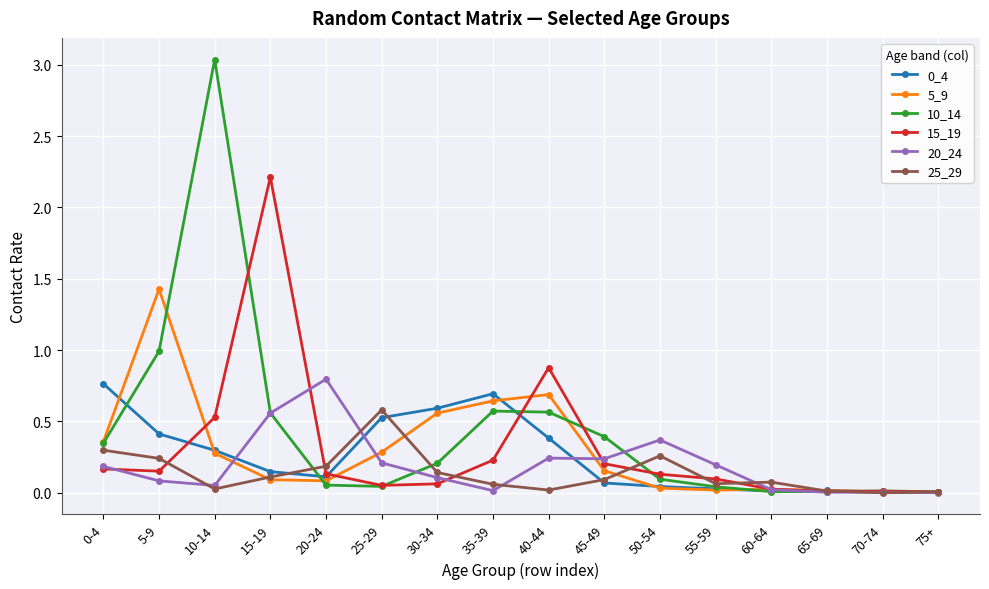

What is the maximum value for 15_19?

2.2